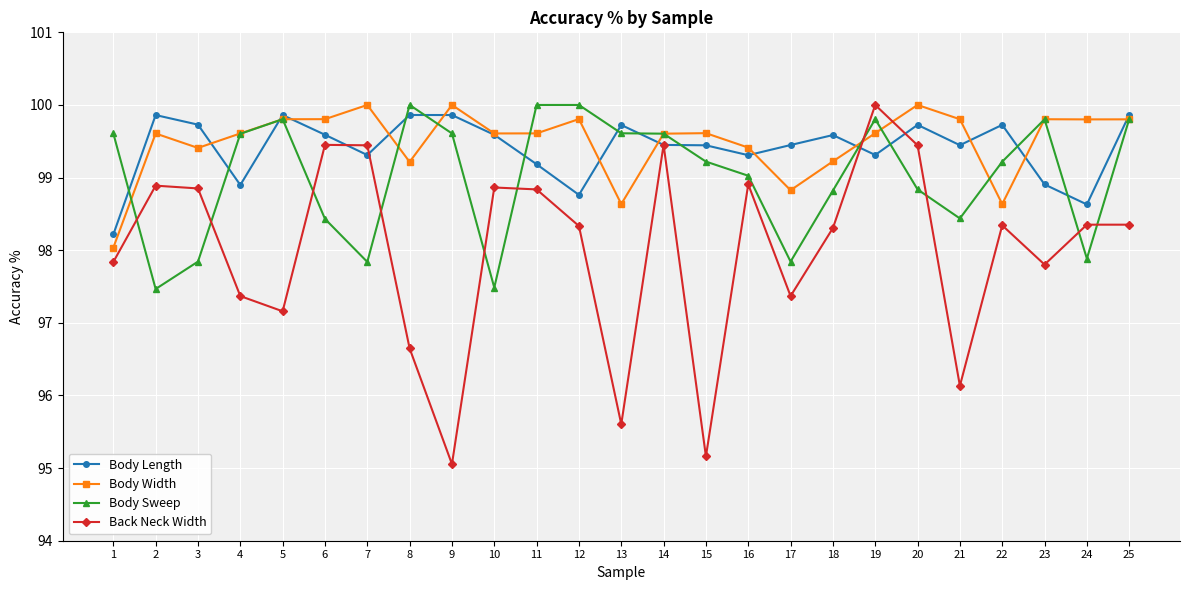

The value of Back Neck Width at 13 is 50.0. True or false?

False